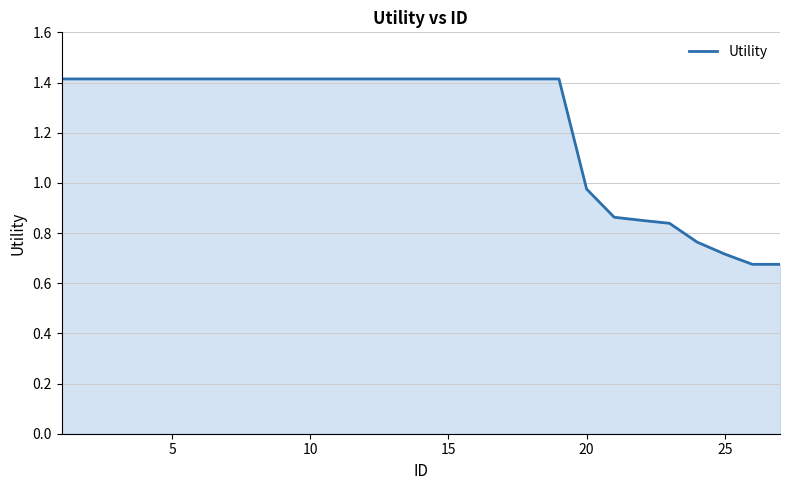

What is the maximum value shown in the chart?

1.4